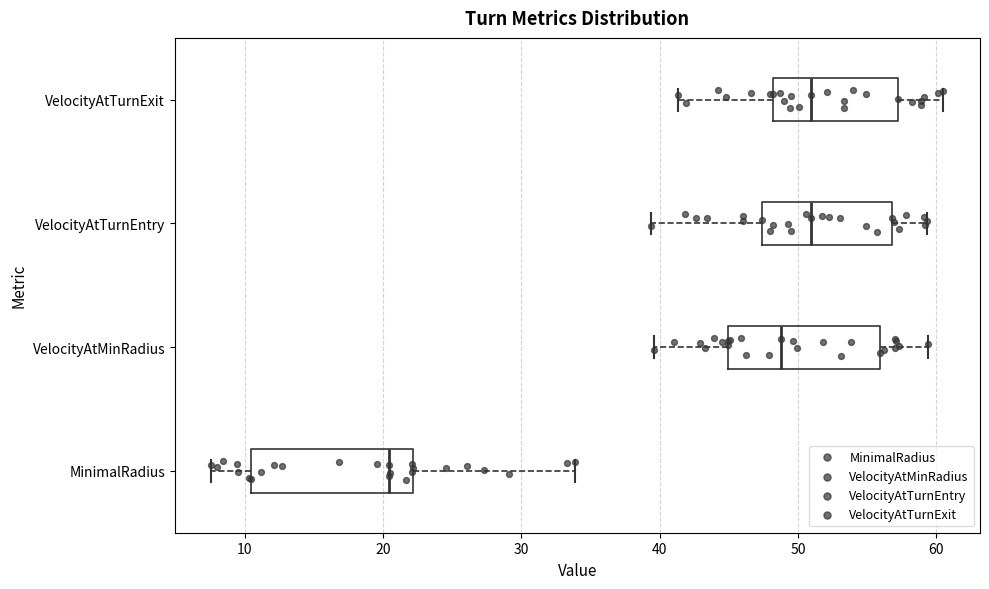

Where does the left whisker of the box for VelocityAtTurnExit end on the x-axis? The values are not printed on the chart, so give them approximately, as read against the axis.

41